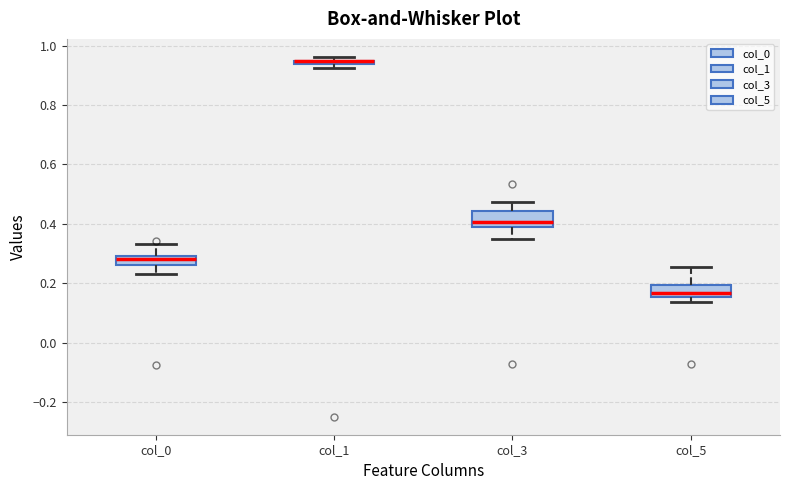

Where is the upper edge of the box for col_1 on the y-axis? The values are not printed on the chart, so give them approximately, as read against the axis.

0.96